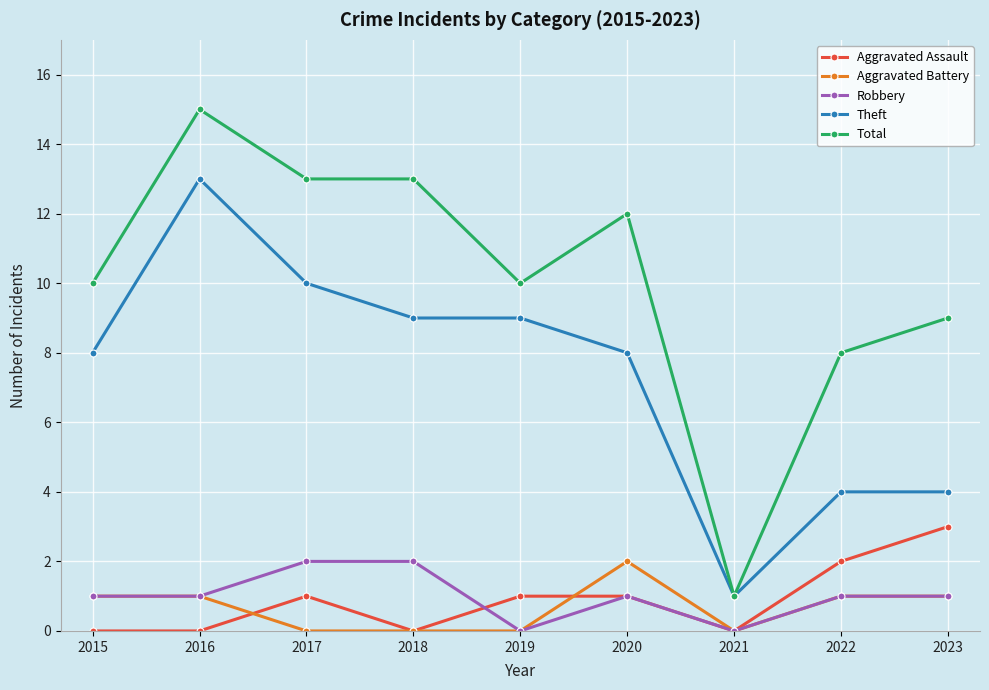

True or false: Total and Aggravated Assault intersect in this chart.

False